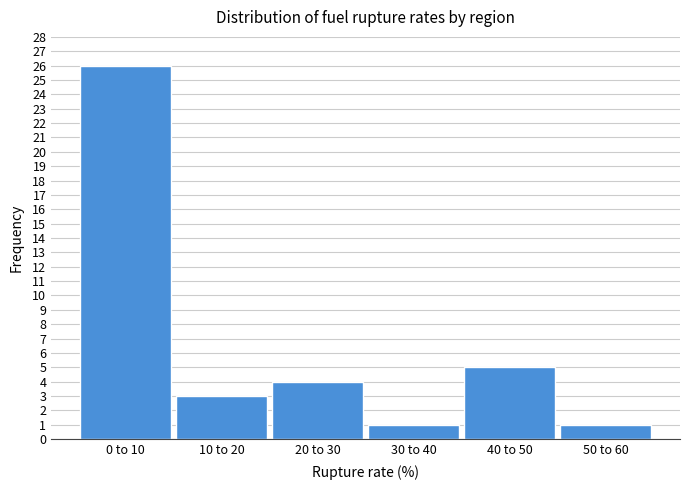

Reading left to right, transcribe all the data shown in this chart.

0 to 10=26	10 to 20=3	20 to 30=4	30 to 40=1	40 to 50=5	50 to 60=1